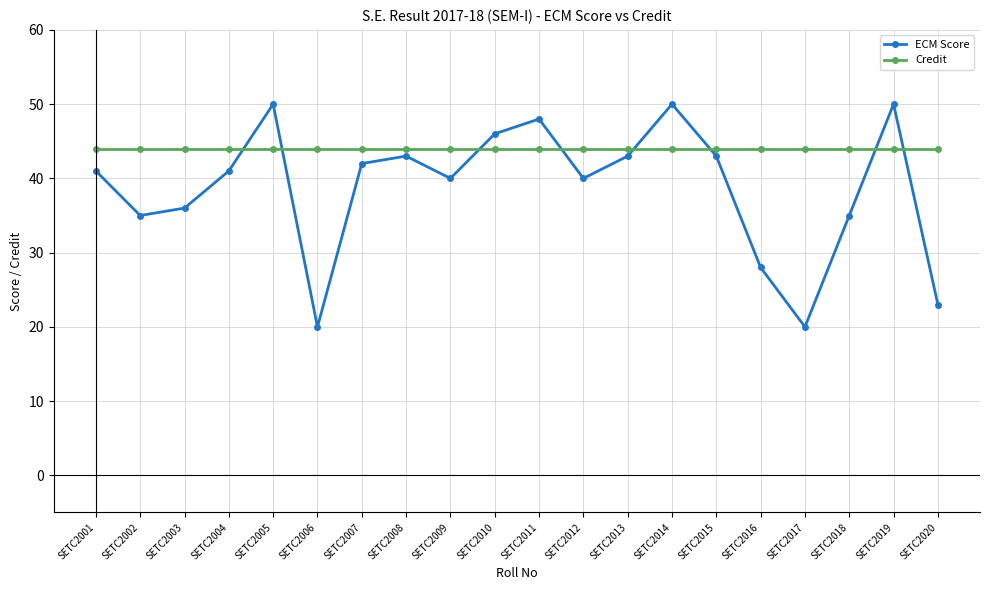

What is the maximum value shown in the chart?

50